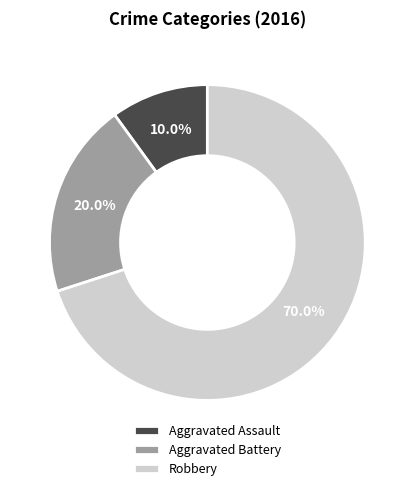

To the nearest percent, what is the difference between the Aggravated Assault and Robbery slice percentages?

60%